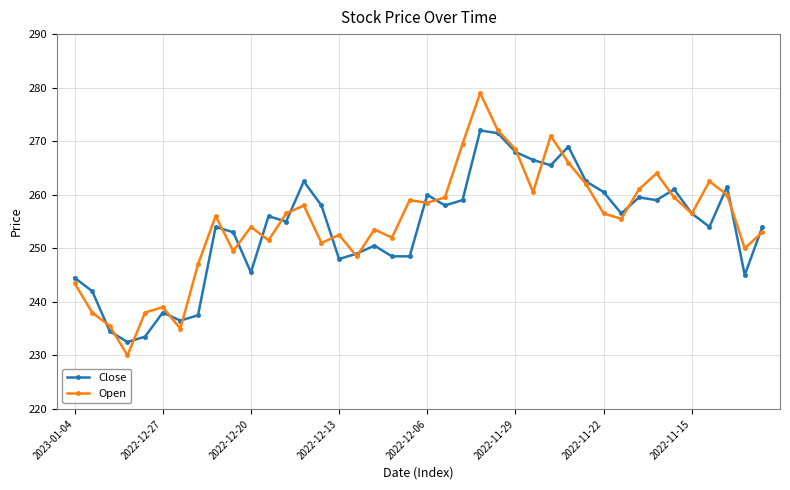

Rank the series by their maximum value, from highest to lowest.

Open, Close